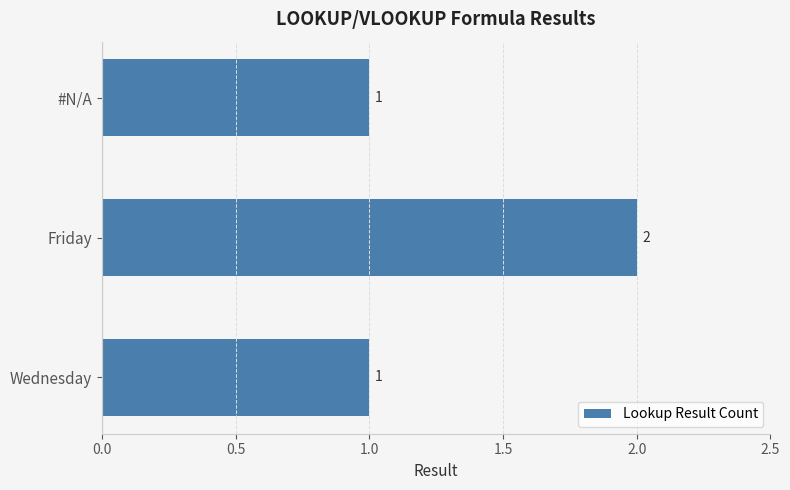

Which has a higher value, #N/A or Friday?

Friday